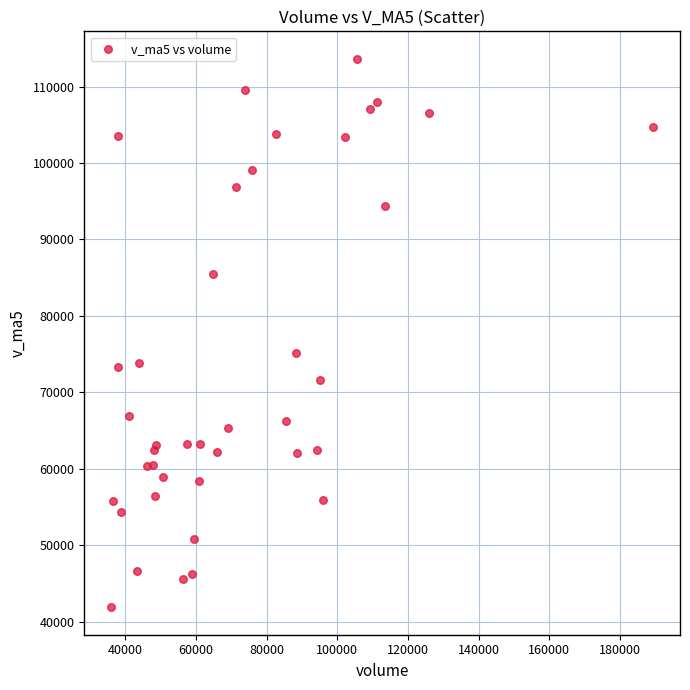

What Y value in the scatter plot is closest to 77758?

75123.5